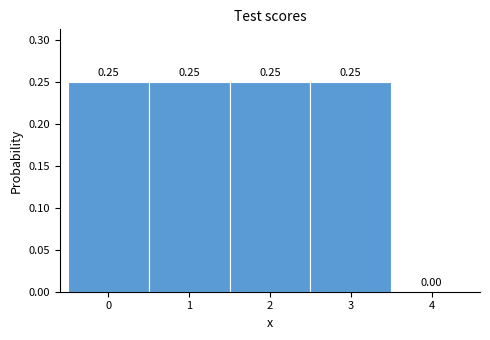

Reading left to right, list every bar in this chart as the range it spans on the x-axis followed by its height.

-0.5 to 0.5: 0.25
0.5 to 1.5: 0.25
1.5 to 2.5: 0.25
2.5 to 3.5: 0.25
3.5 to 4.5: 0.00